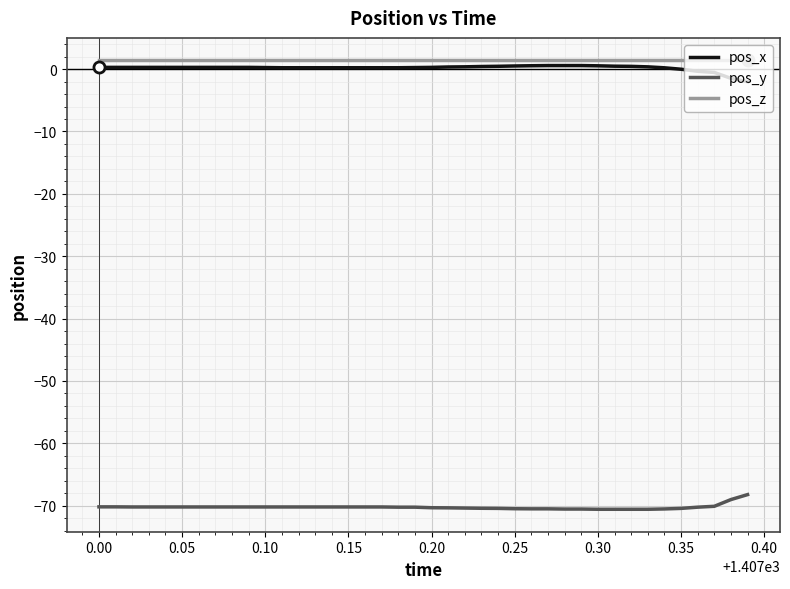

What is the smallest value displayed?

-70.6